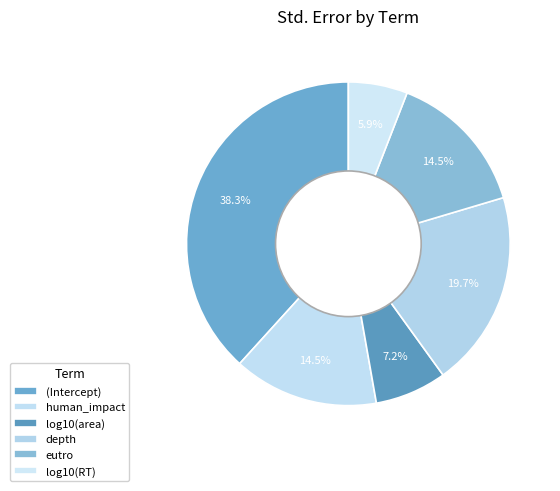

Count the number of slices in the pie.

6